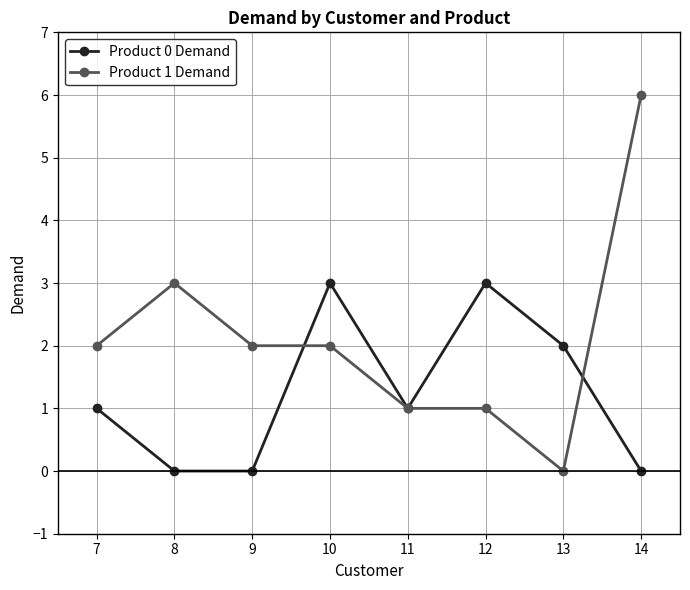

What is the greatest value displayed?

6